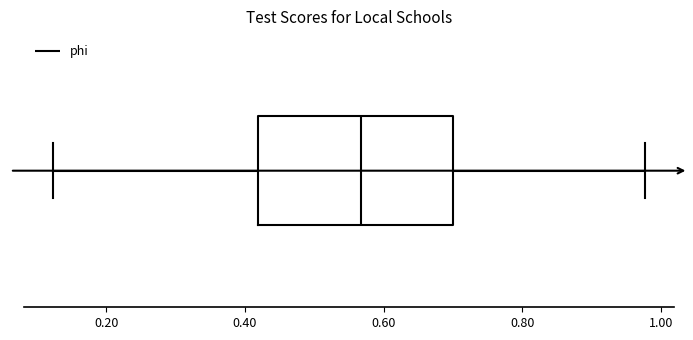

Transcribe this box plot: give where the median line is, the range the box spans, and where the two whiskers end, as read against the x-axis. The values are not printed on the chart, so give them approximately, as read against the axis.

median 0.56, box 0.42 to 0.70, whiskers 0.12 to 0.98